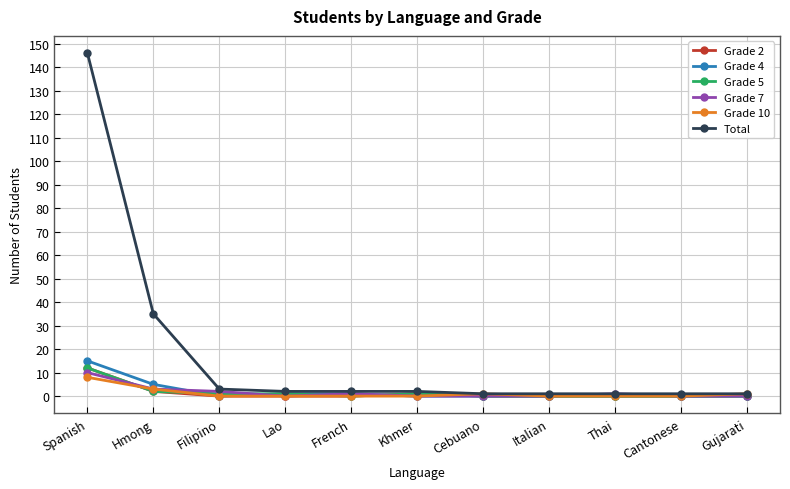

What is the label of the 11th point from the right?

Spanish